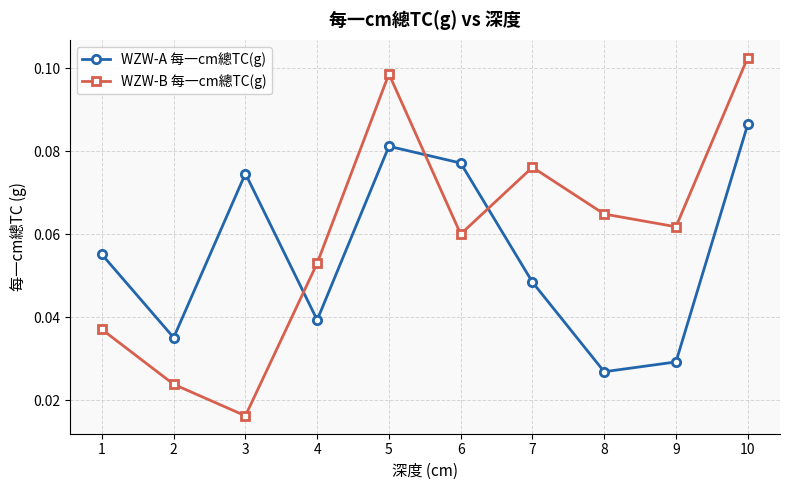

After their last crossing, which series has the higher values: WZW-B 每一cm總TC(g) or WZW-A 每一cm總TC(g)?

WZW-B 每一cm總TC(g)